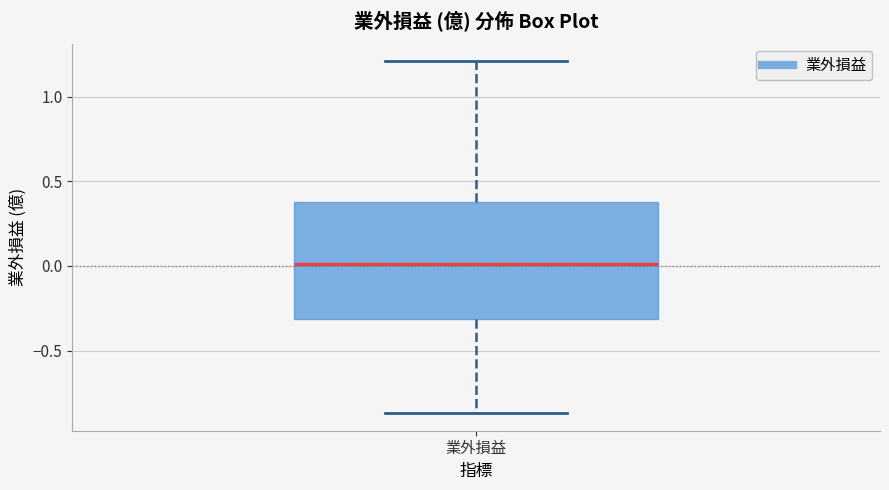

Where does the lower whisker of the box for 業外損益 end on the y-axis? The values are not printed on the chart, so give them approximately, as read against the axis.

-0.85